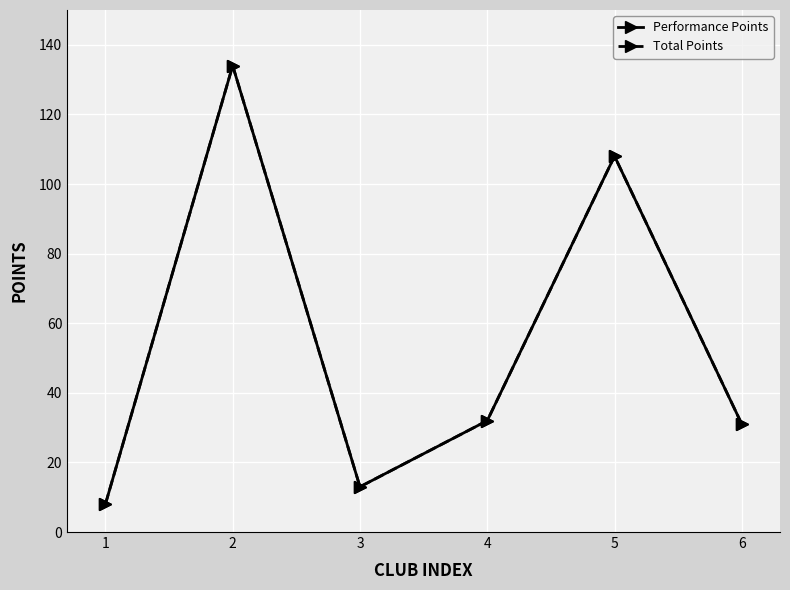

Does the chart have visible grid lines?

Yes